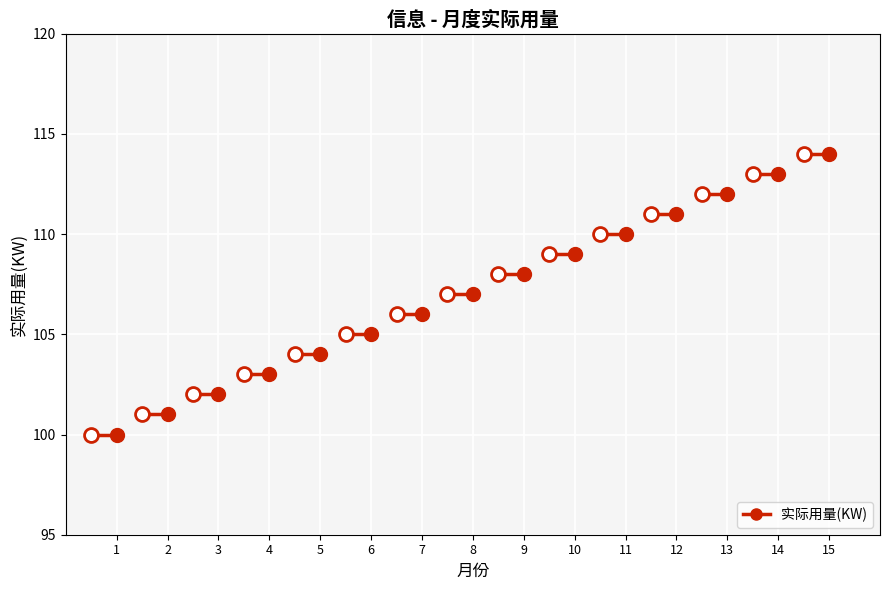

How many data points are less than 107?

7